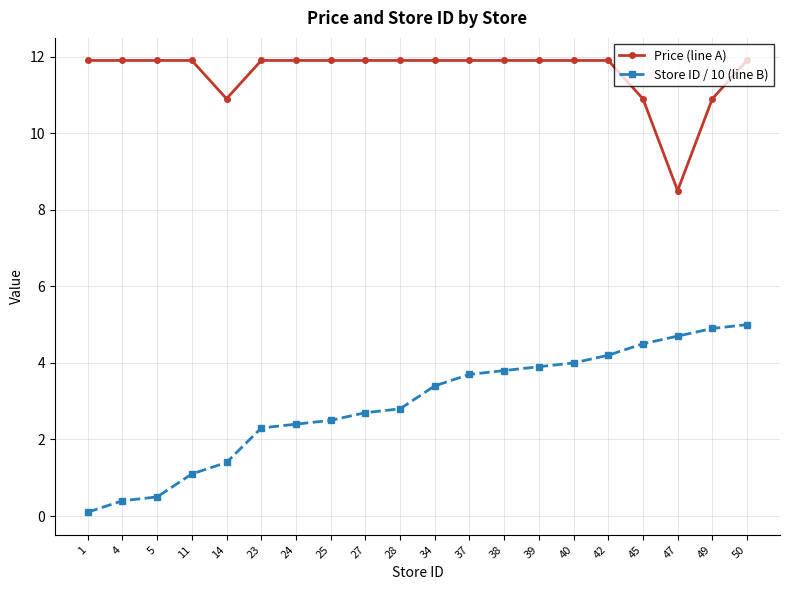

In Price (line A), how many points are lower than both neighbors (excluding endpoints)?

2